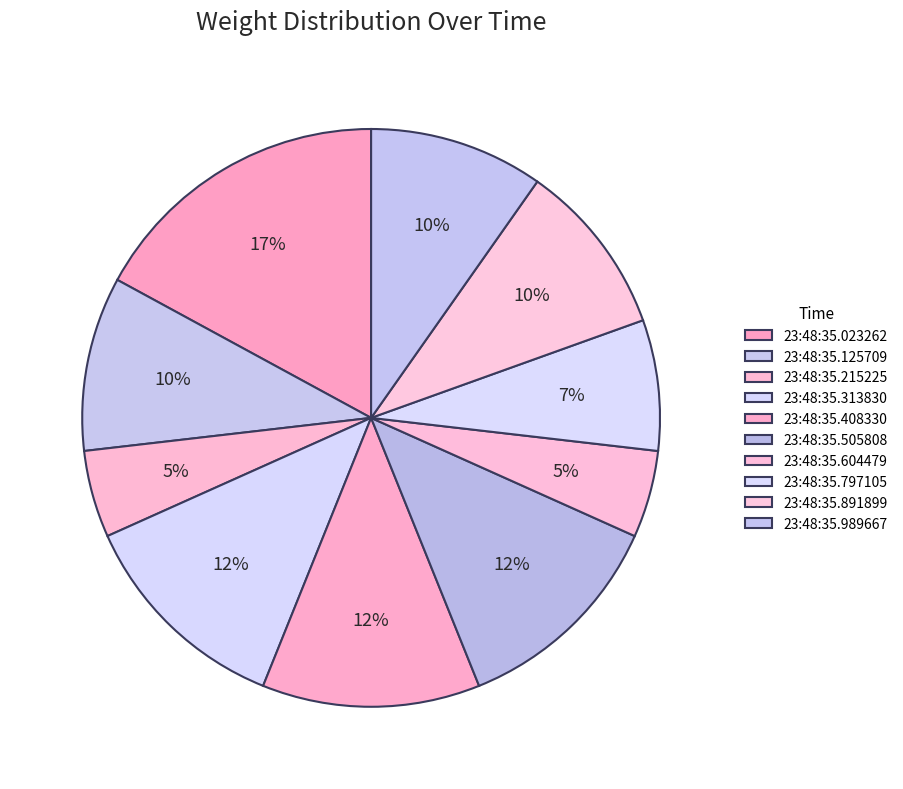

To the nearest percent, what is the average slice percentage?

10%